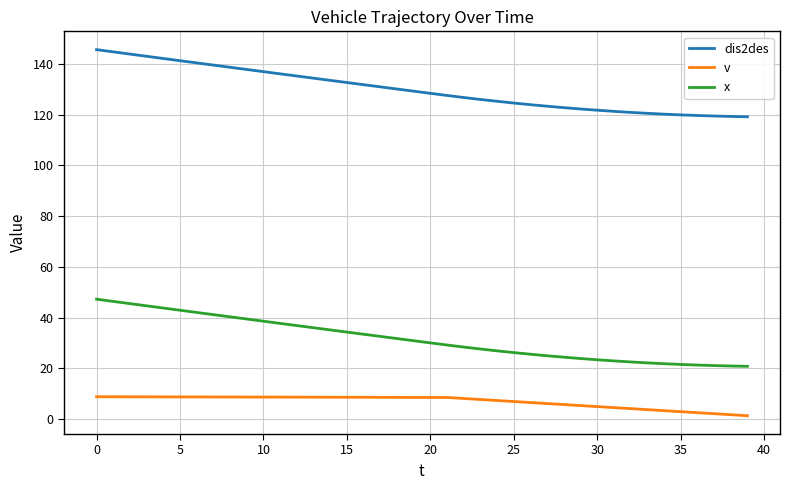

What is the difference between the maximum and minimum values in the v series?

7.5